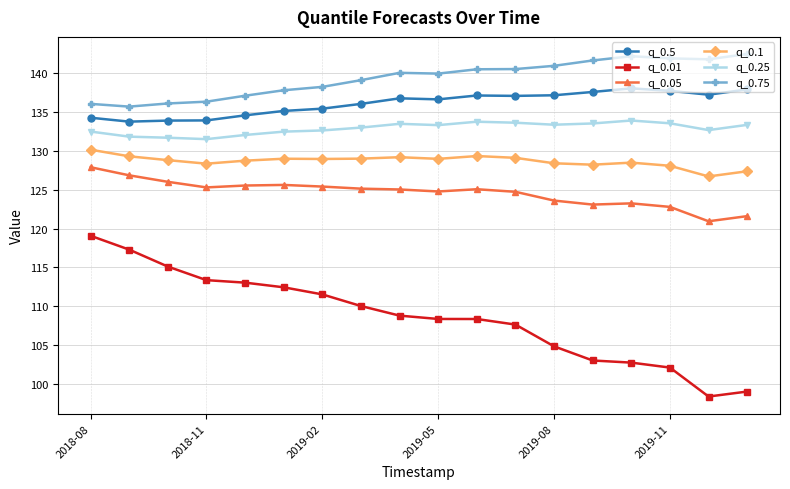

True or false: q_0.1 has more than 0 interior local peaks.

True